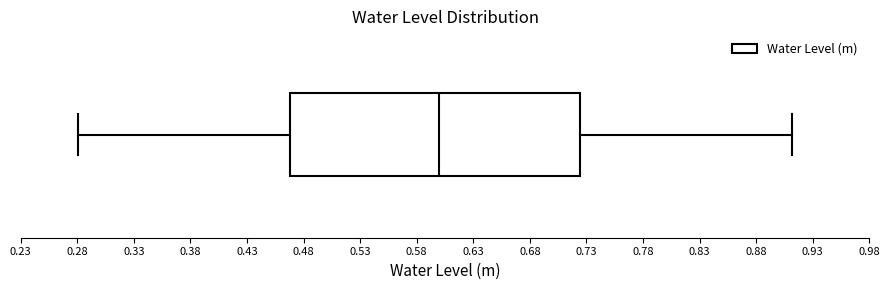

Where does the left whisker of the box end on the x-axis? The values are not printed on the chart, so give them approximately, as read against the axis.

0.280